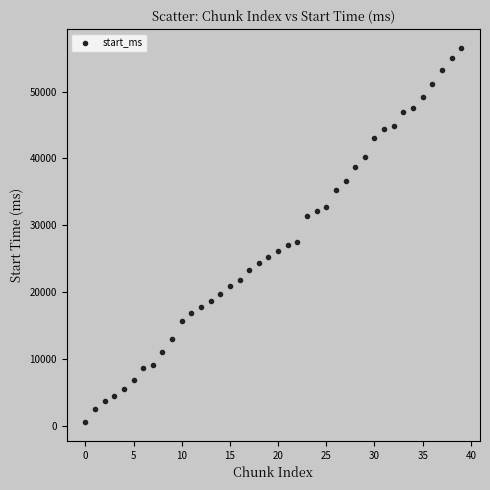

What is the range of Y values (max minus min)?

56050